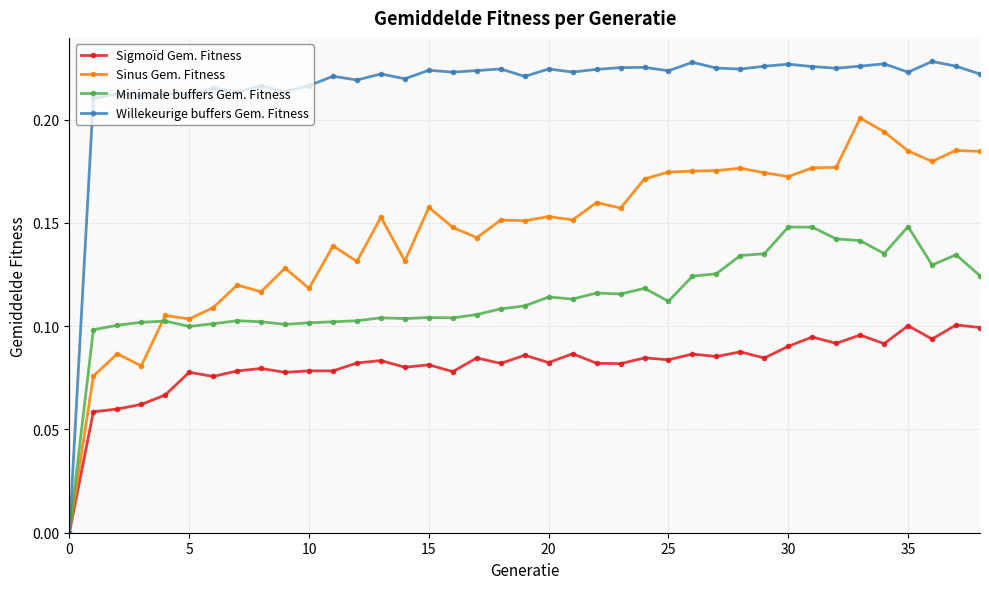

Which series has the largest total across all categories?

Willekeurige buffers Gem. Fitness